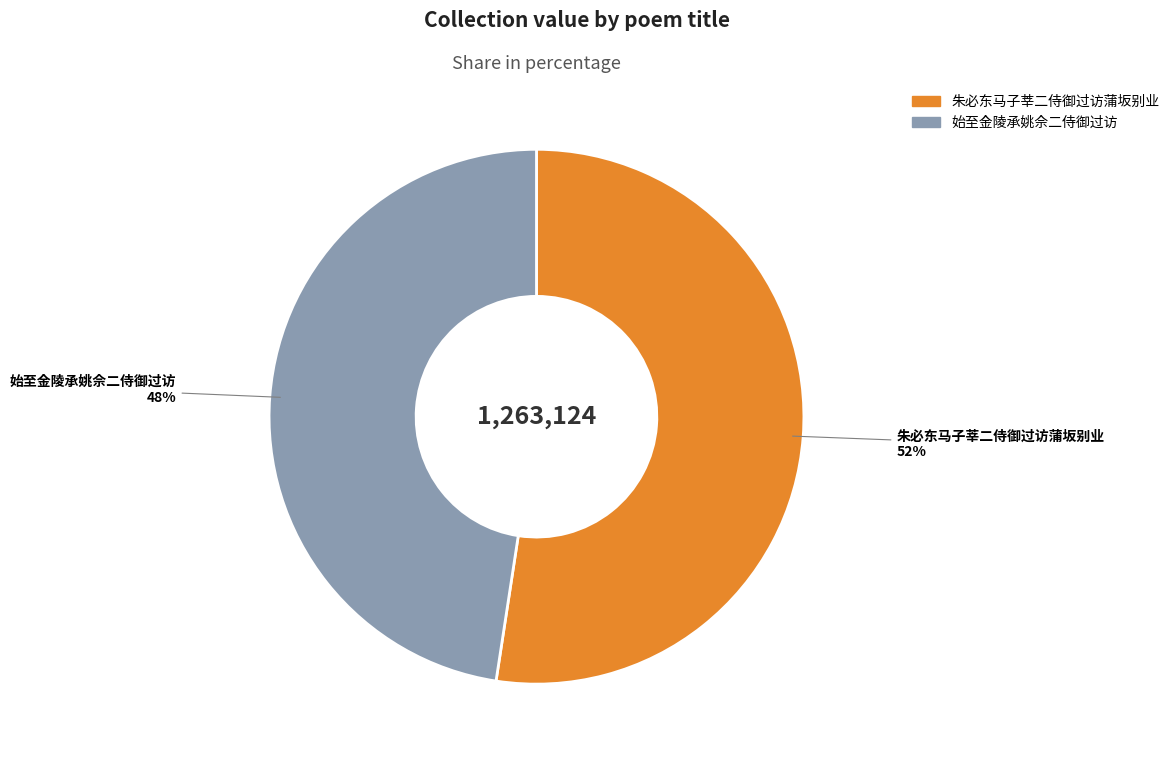

The 始至金陵承姚佘二侍御过访 slice represents 61% of the pie. True or false?

False